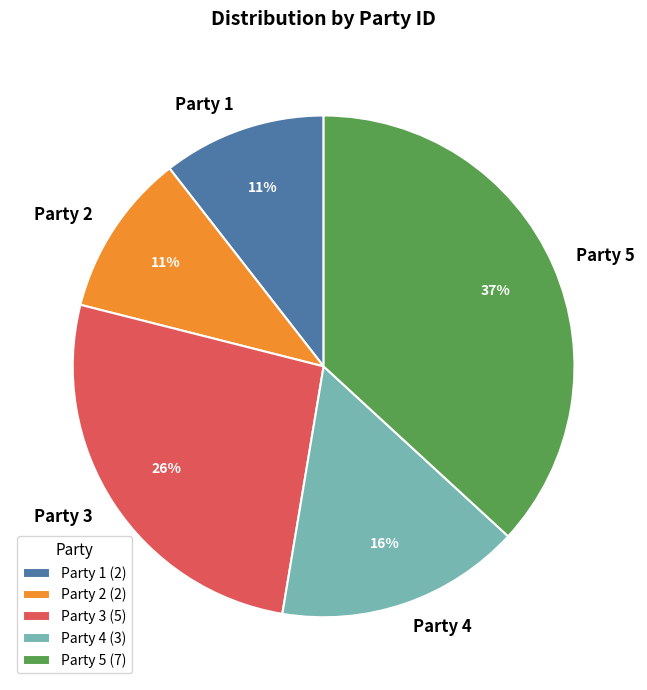

Combined, do Party 3 and Party 4 account for over 50%?

No